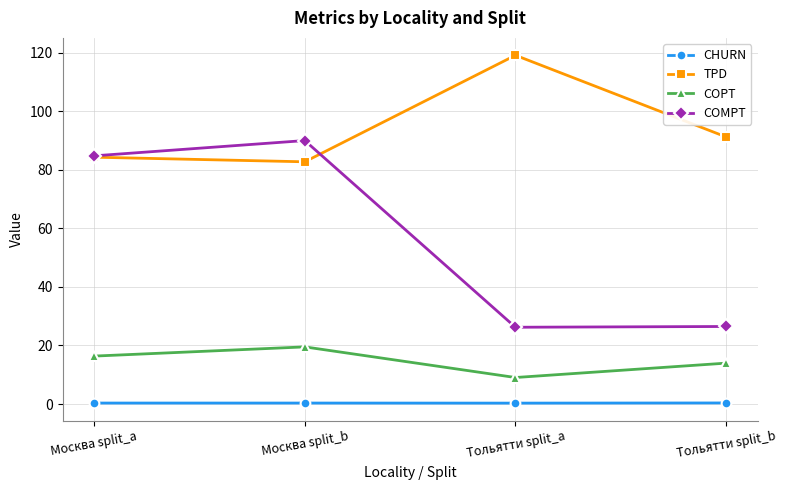

Count the number of data series in this chart.

4